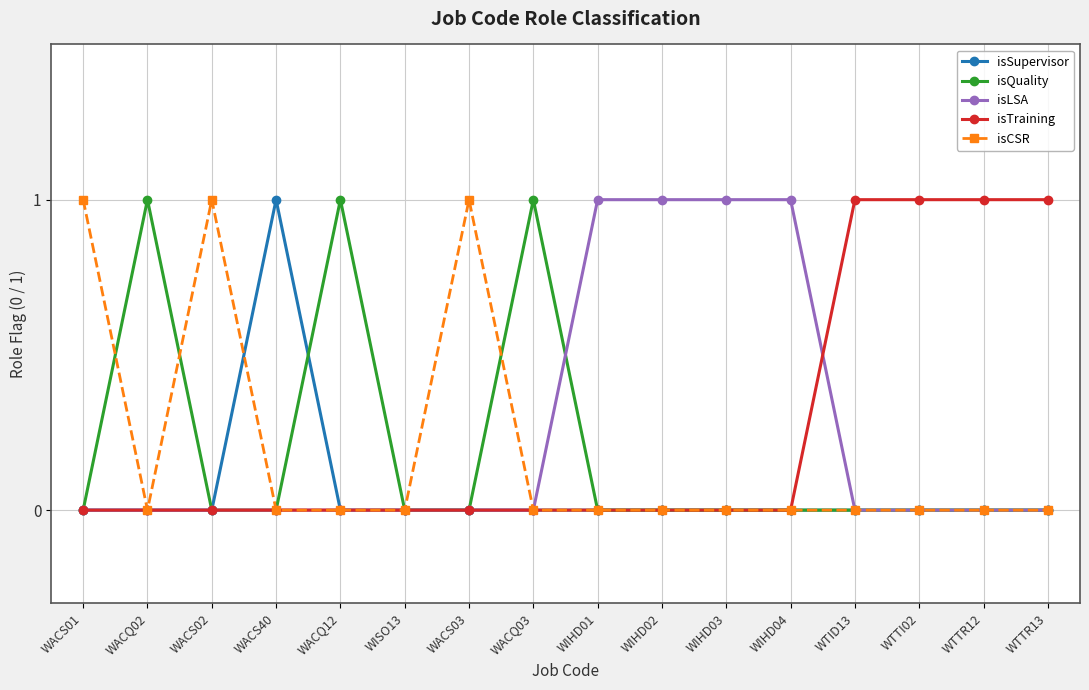

Is this an area chart (filled region under the line)?

No